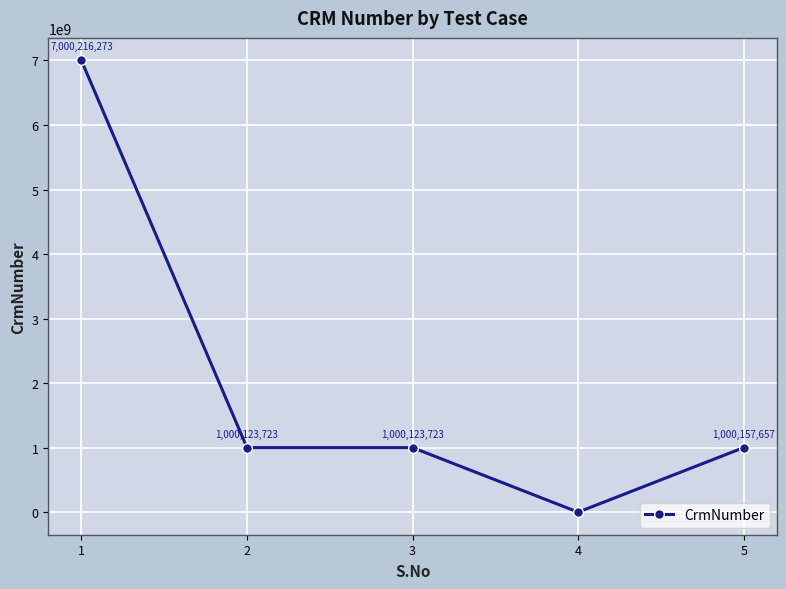

The value at 4 is 3082683601. True or false?

False